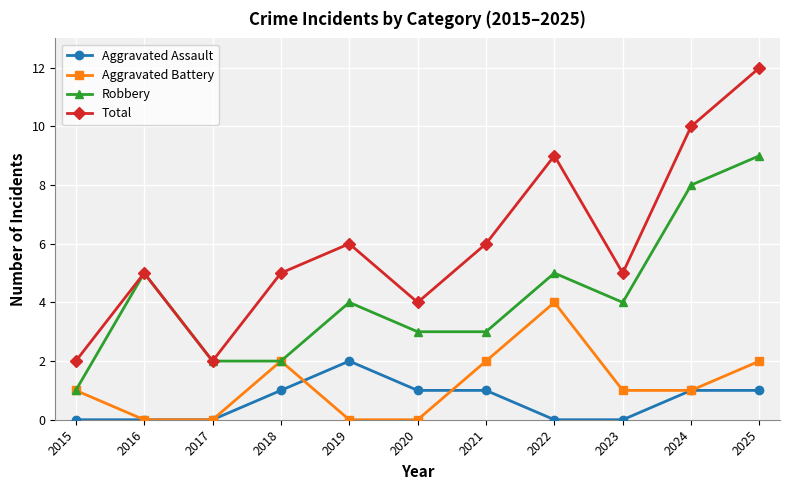

What is the value of the Total point at the 2nd from the left?

5